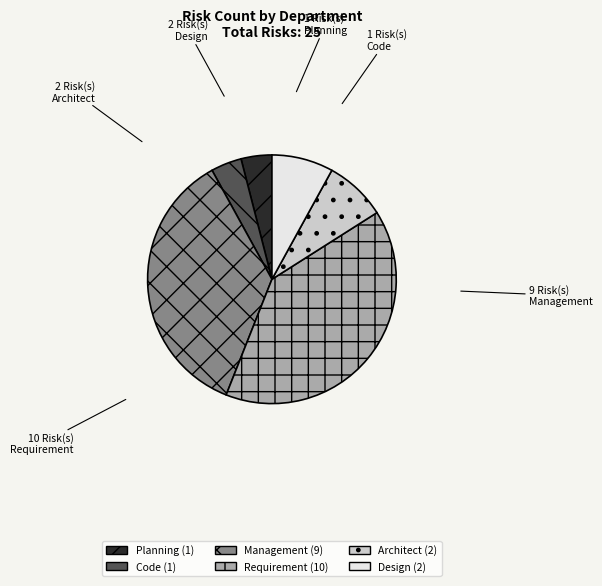

Does Design represent more than half of the total?

No